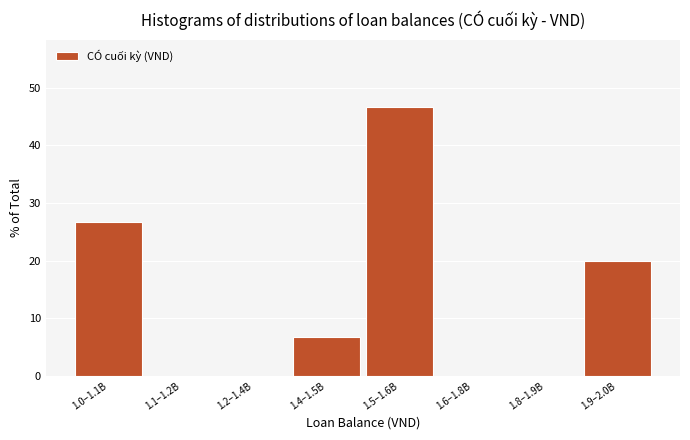

Reading left to right, list all the values displayed in this chart.

1.0–1.1B=26.7	1.1–1.2B=0.0	1.2–1.4B=0.0	1.4–1.5B=6.7	1.5–1.6B=46.7	1.6–1.8B=0.0	1.8–1.9B=0.0	1.9–2.0B=20.0